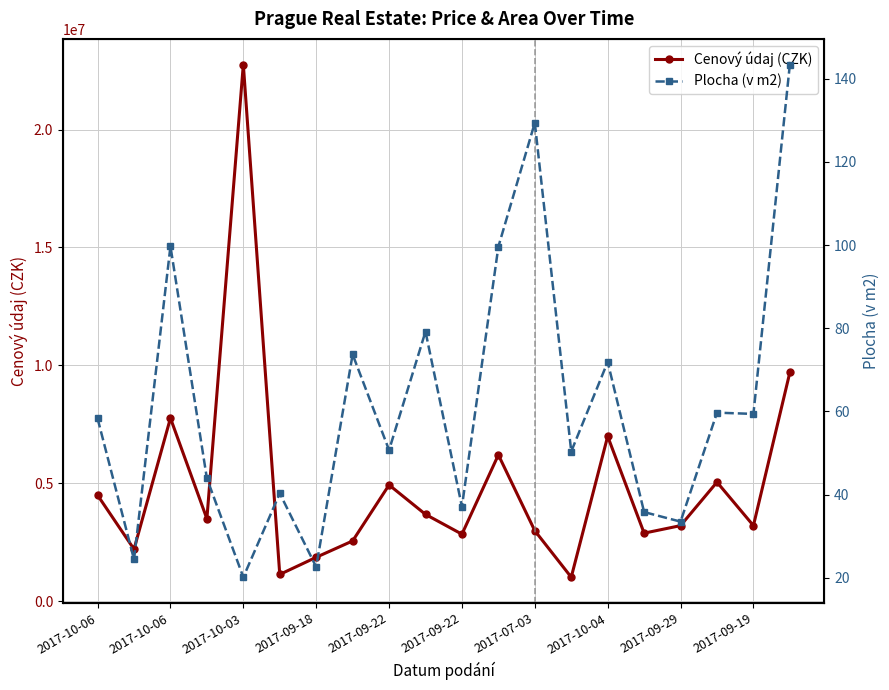

True or false: Plocha (v m2) and Cenový údaj (CZK) intersect in this chart.

False